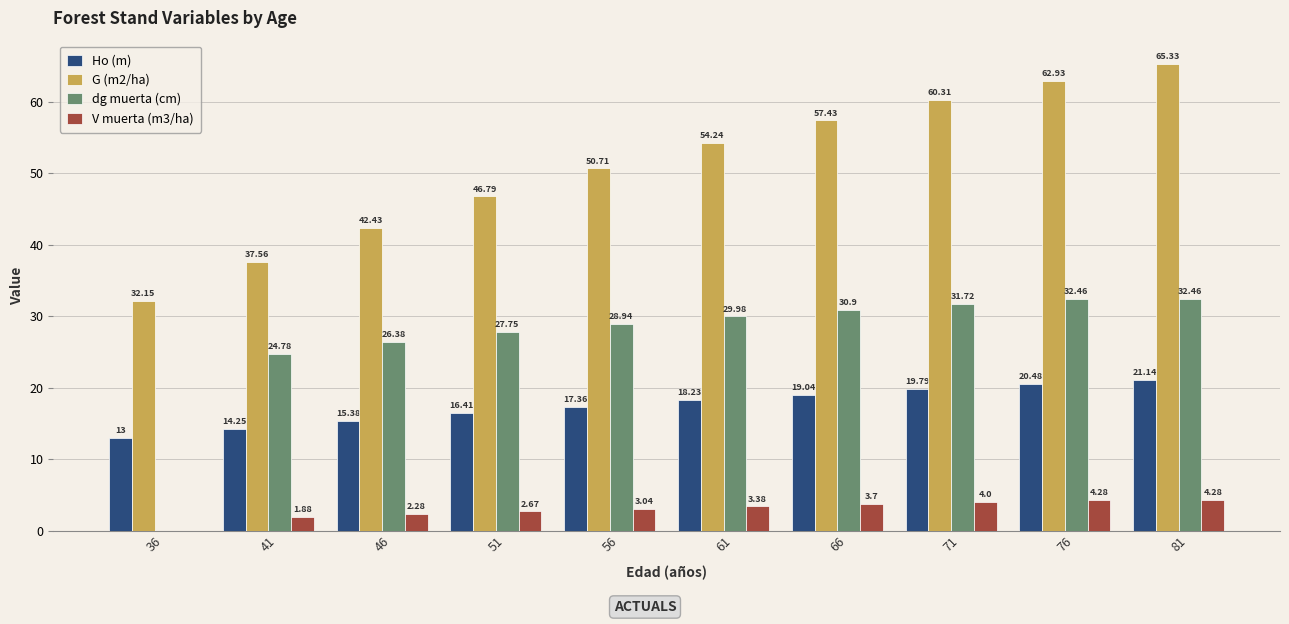

How many distinct data groups are displayed?

4